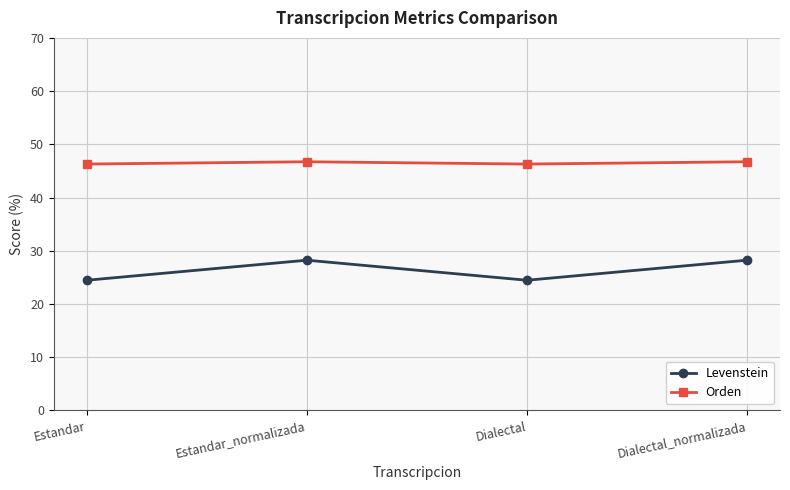

The Orden series shows 46.3 at Dialectal. True or false?

True